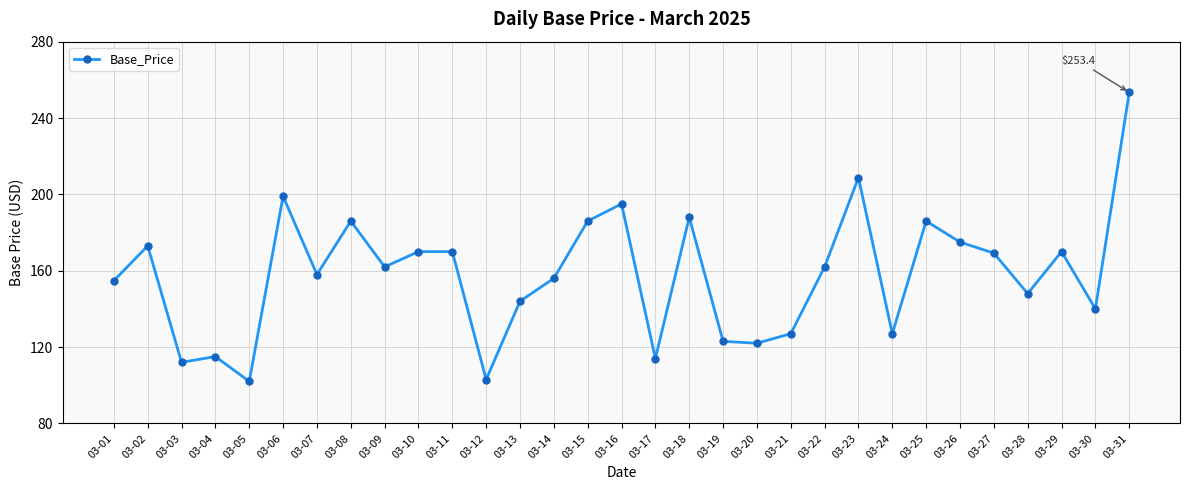

Reading left to right, what are all the values shown in this chart?

154.8	173.0	112.0	115.0	102.0	199.0	158.0	186.0	162.0	170.0	170.0	103.0	144.0	156.0	186.0	195.0	114.0	188.0	123.0	122.0	127.0	162.0	208.8	127.0	186.0	175.0	169.2	148.0	170.0	140.0	253.4